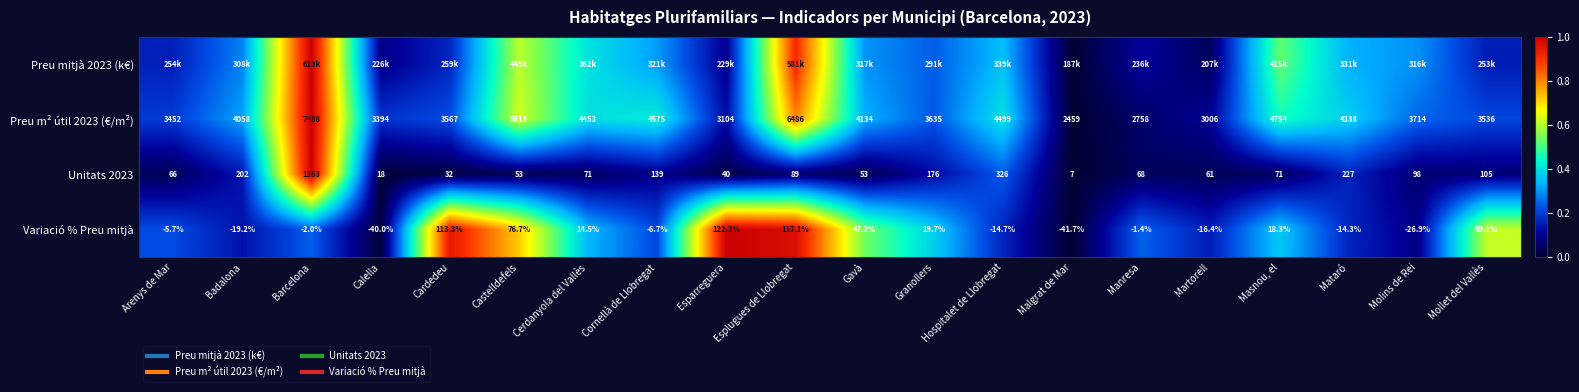

Is the value of Variació % Preu mitjà at Malgrat de Mar greater than the value of Unitats 2023 at Badalona?

No